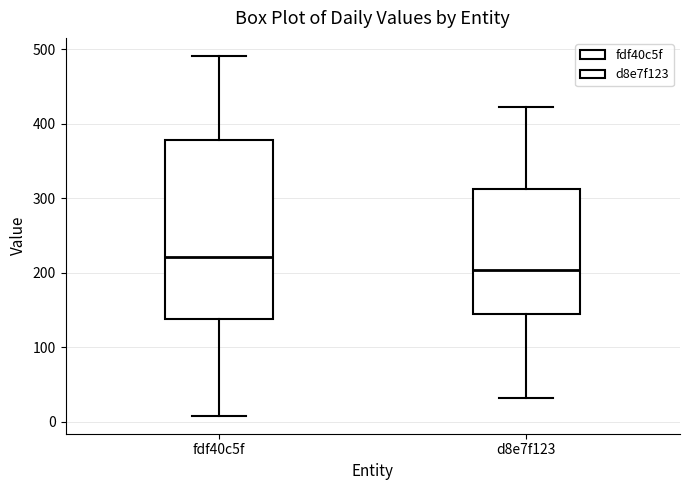

Where is the upper edge of the box for fdf40c5f on the y-axis? The values are not printed on the chart, so give them approximately, as read against the axis.

380